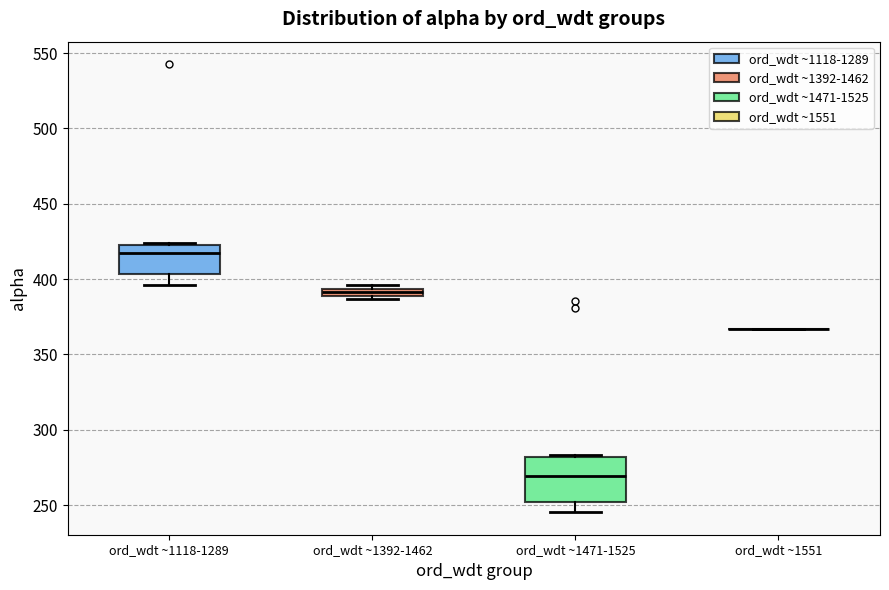

Where does the lower whisker of the box for ord_wdt ~1118-1289 end on the y-axis? The values are not printed on the chart, so give them approximately, as read against the axis.

395